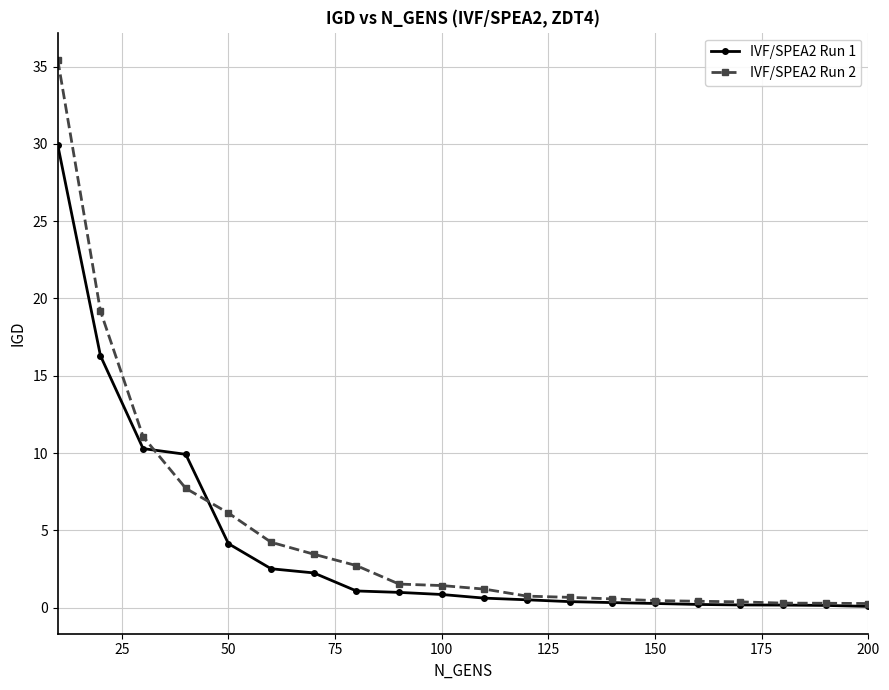

List the series in order of their peak value, lowest first.

IVF/SPEA2 Run 1, IVF/SPEA2 Run 2